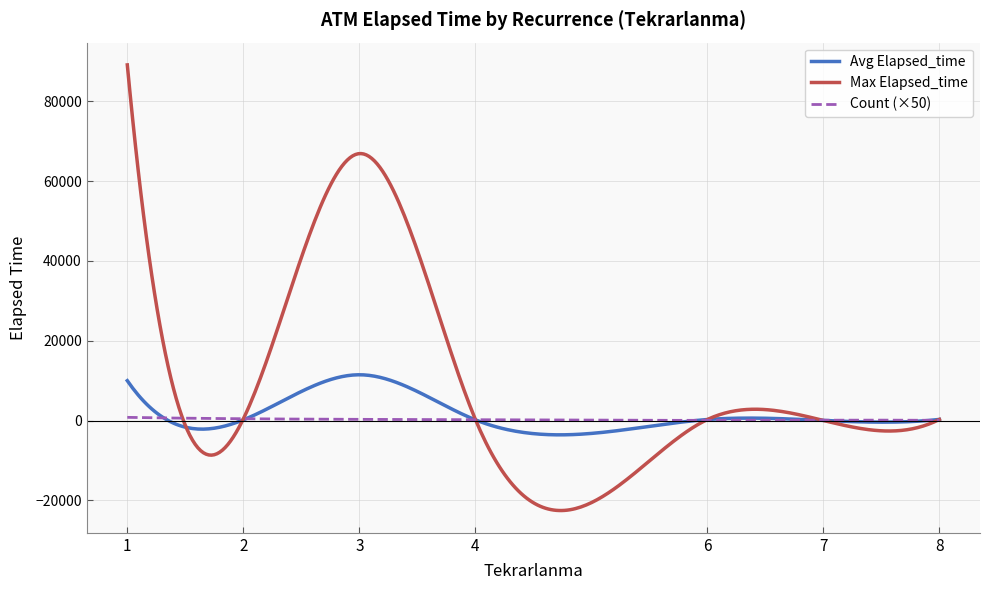

List the series in order of their peak value, lowest first.

Count (×50), Avg Elapsed_time, Max Elapsed_time